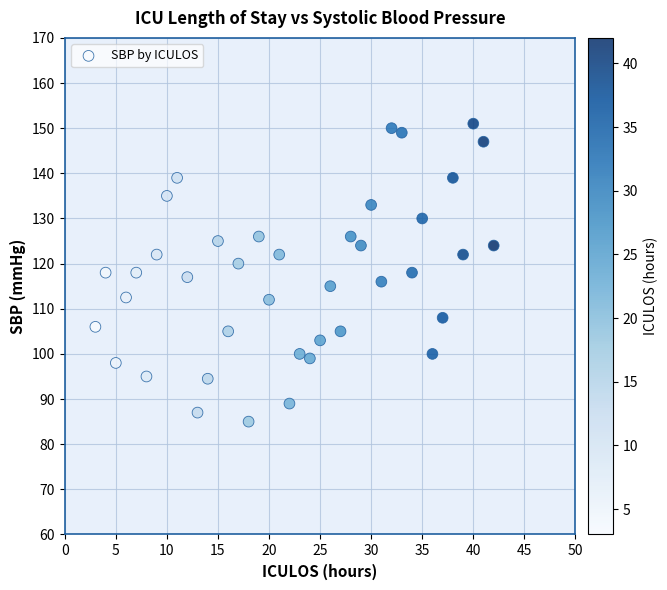

What is the range of X values (max minus min)?

39.0